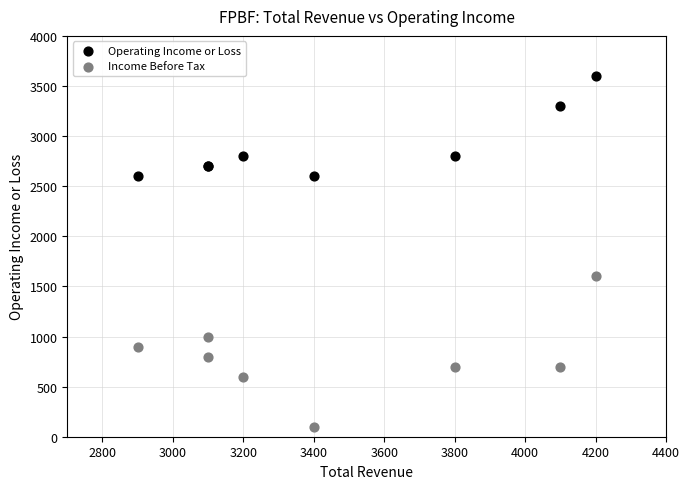

Which series reaches the minimum Y coordinate?

Income Before Tax